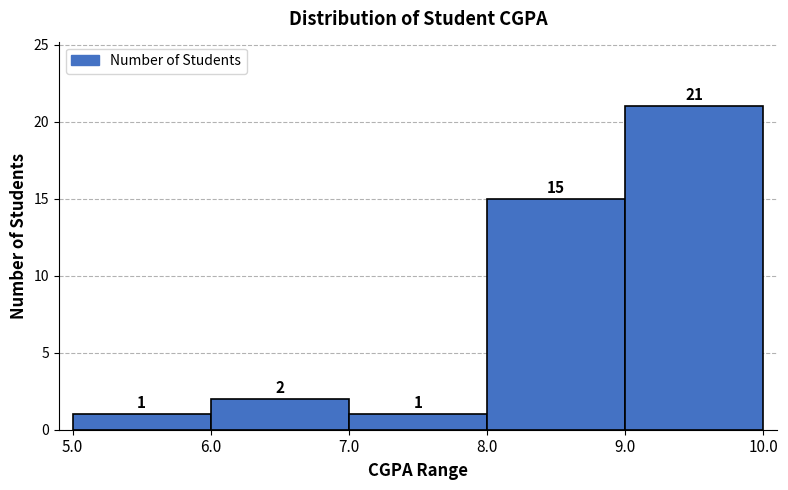

How tall is the bar that spans 9.0 to 10.0 on the x-axis?

21